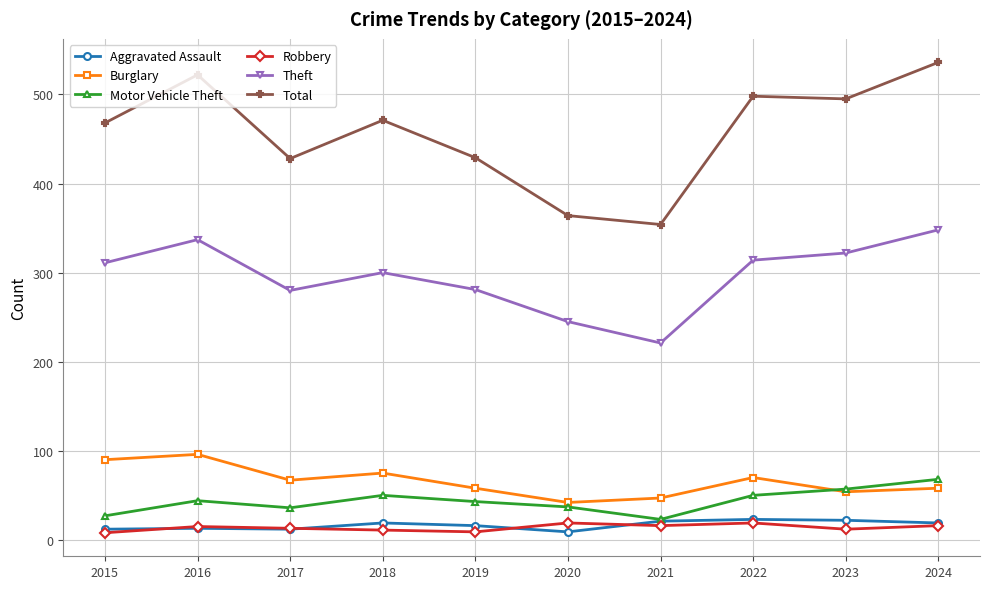

What is the difference between the maximum and minimum values in the Motor Vehicle Theft series?

45